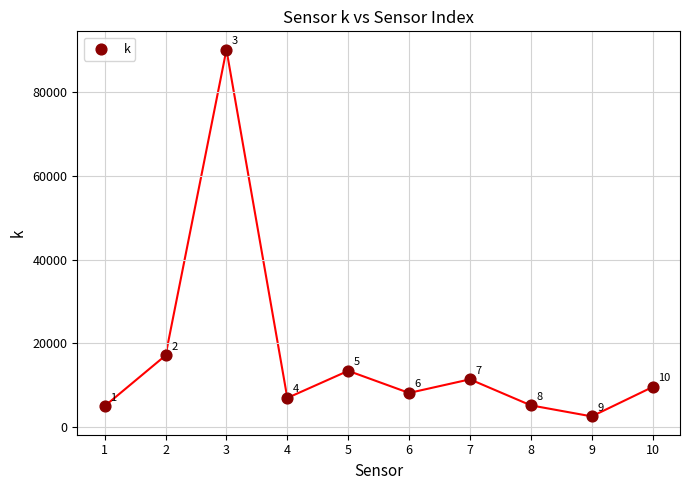

What Y value in the scatter plot is closest to 46341?

17121.3